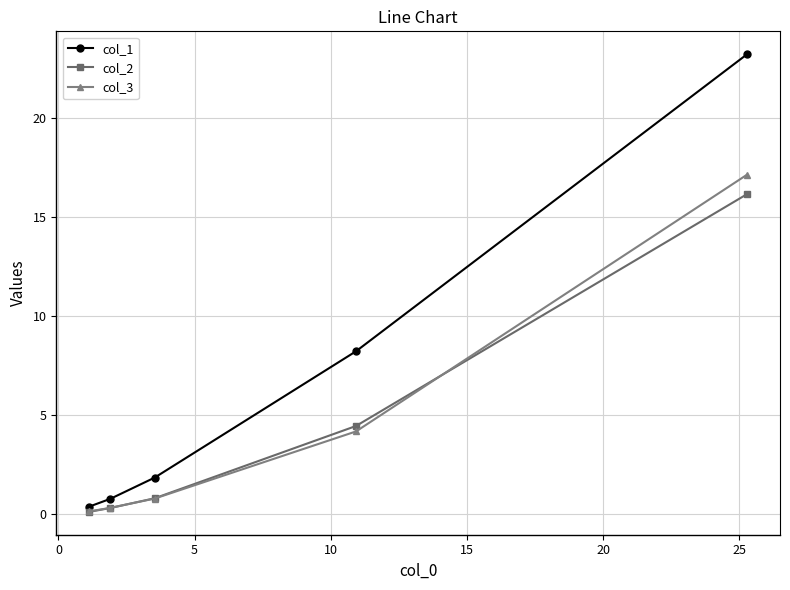

Which series has the widest spread of values?

col_1